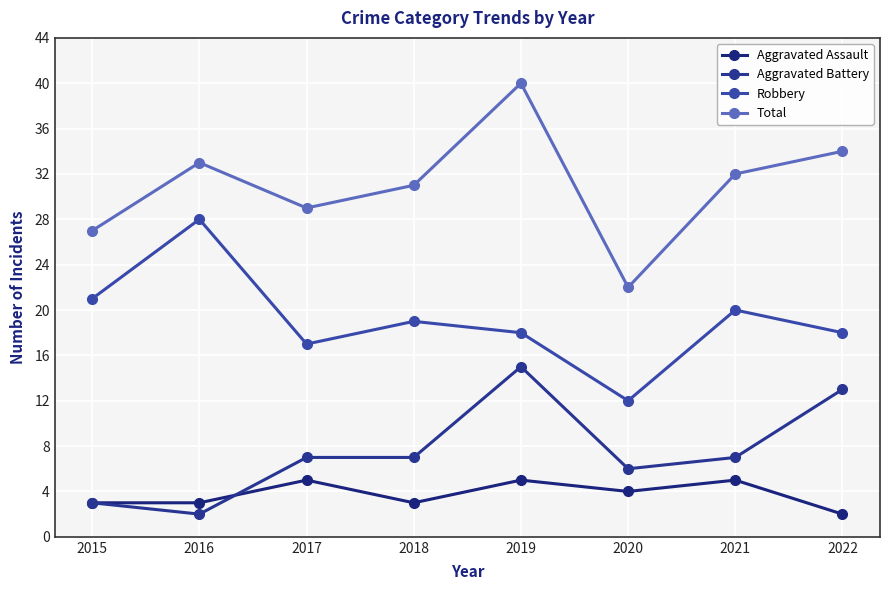

What is the smallest value displayed?

2